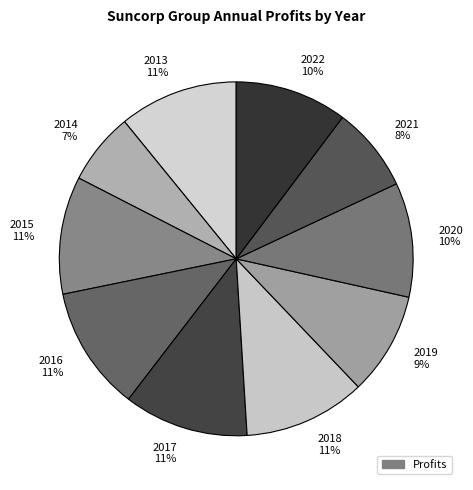

Is 2020 the majority of the pie?

No